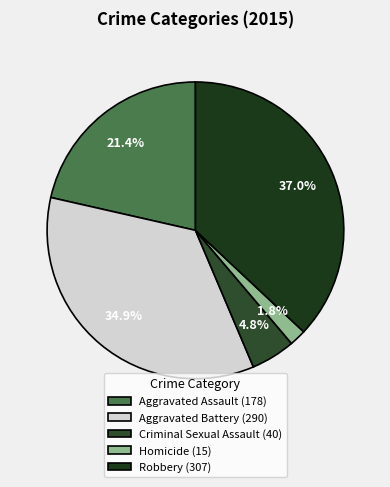

Does Robbery represent more than half of the total?

No